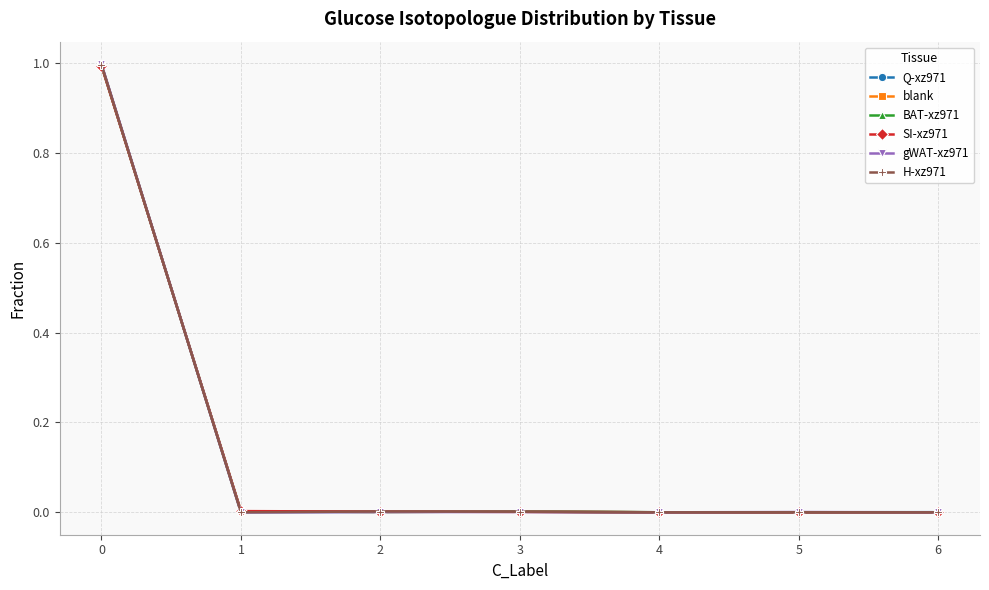

How many times do blank and H-xz971 cross each other?

4